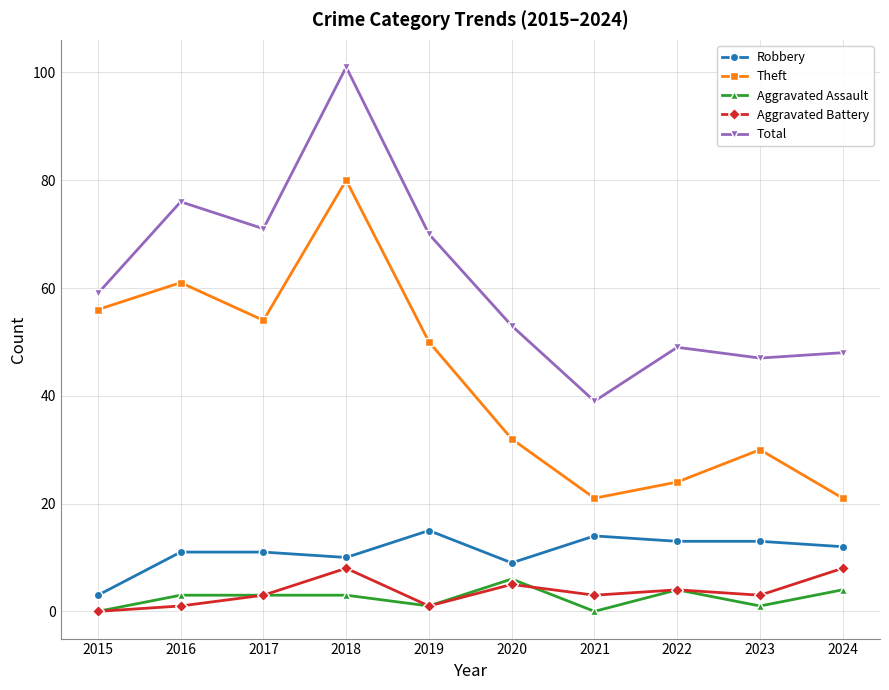

True or false: Robbery and Total intersect in this chart.

False